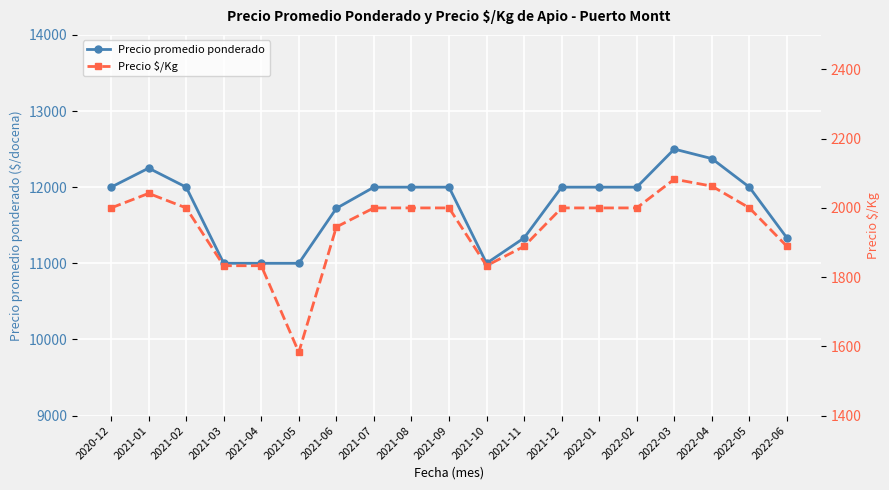

What is the spread (max minus min) of values at 2022-04?

10312